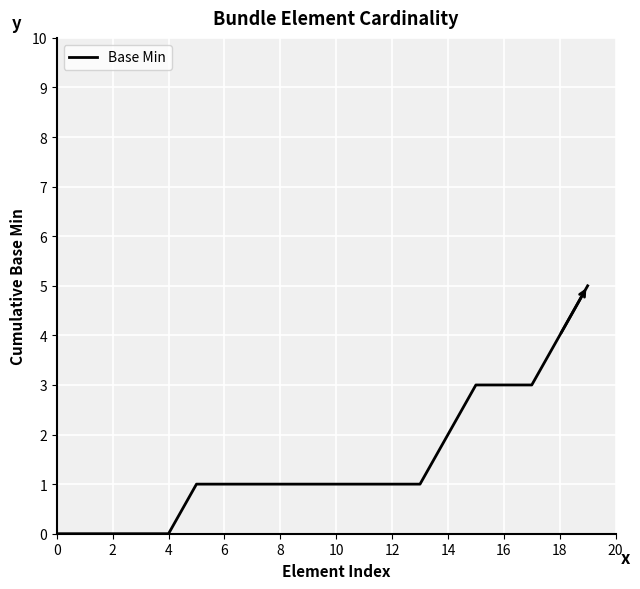

What is the difference between the maximum and minimum values?

5